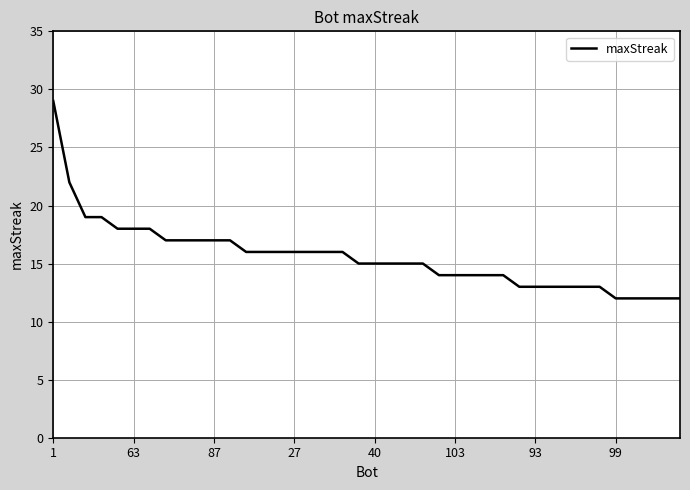

What is the difference between the maximum and minimum values?

17